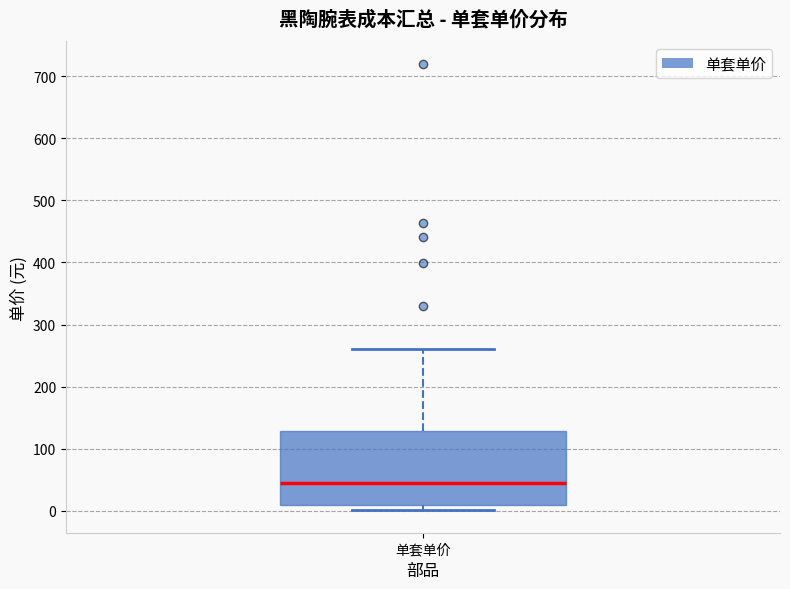

Where is the upper edge of the box for 单套单价 on the y-axis? The values are not printed on the chart, so give them approximately, as read against the axis.

130